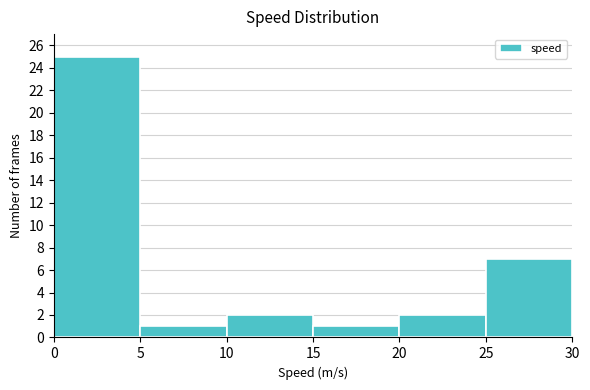

How tall is the bar that spans 10 to 15 on the x-axis? The values are not printed on the chart, so give them approximately, as read against the axis.

2